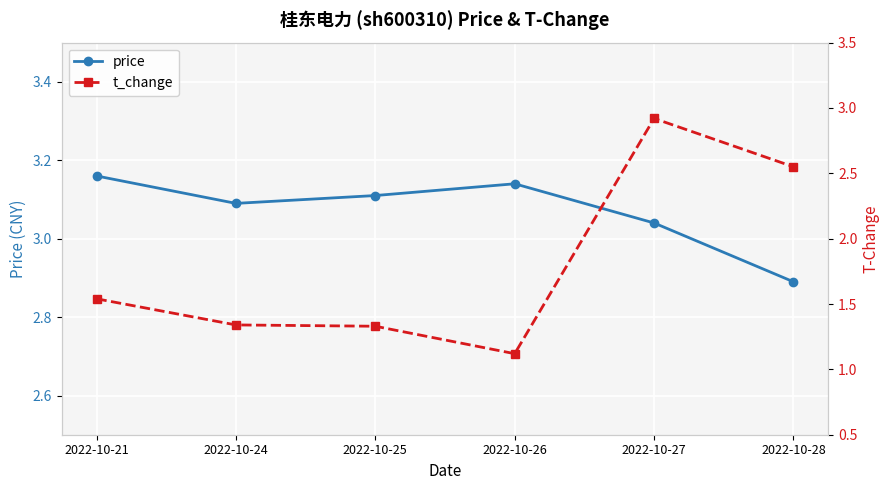

At which label is price closest to 3?

2022-10-27